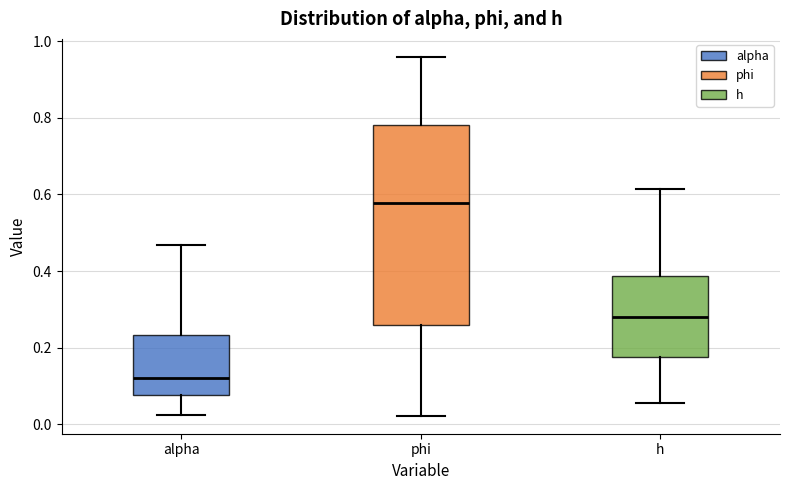

Reading left to right, transcribe this box plot: for each box, give where its median line is, the range the box spans, and where its two whiskers end, as read against the y-axis. The values are not printed on the chart, so give them approximately, as read against the axis.

alpha: median 0.12, box 0.08 to 0.24, whiskers 0.02 to 0.46
phi: median 0.58, box 0.26 to 0.78, whiskers 0.02 to 0.96
h: median 0.28, box 0.18 to 0.38, whiskers 0.06 to 0.62